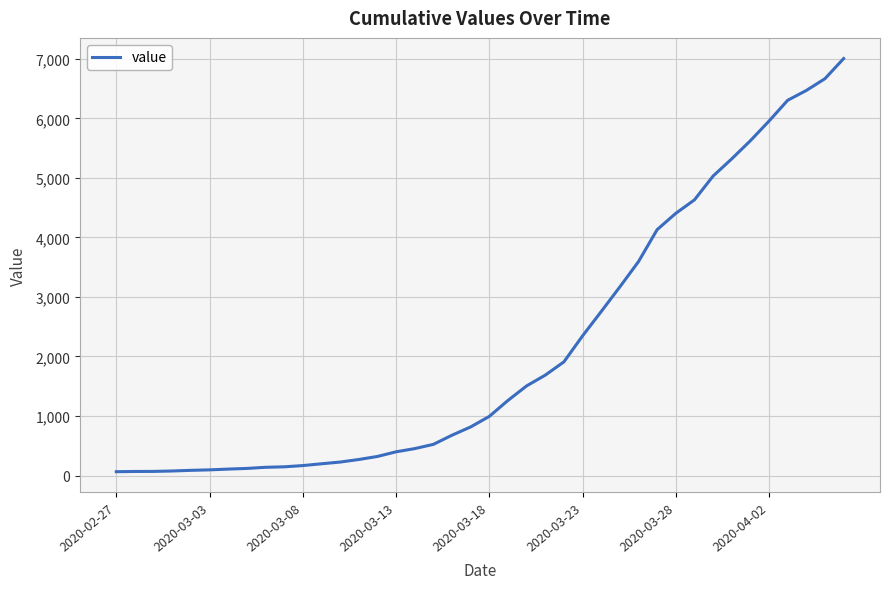

What is the difference between the maximum and minimum values?

6940